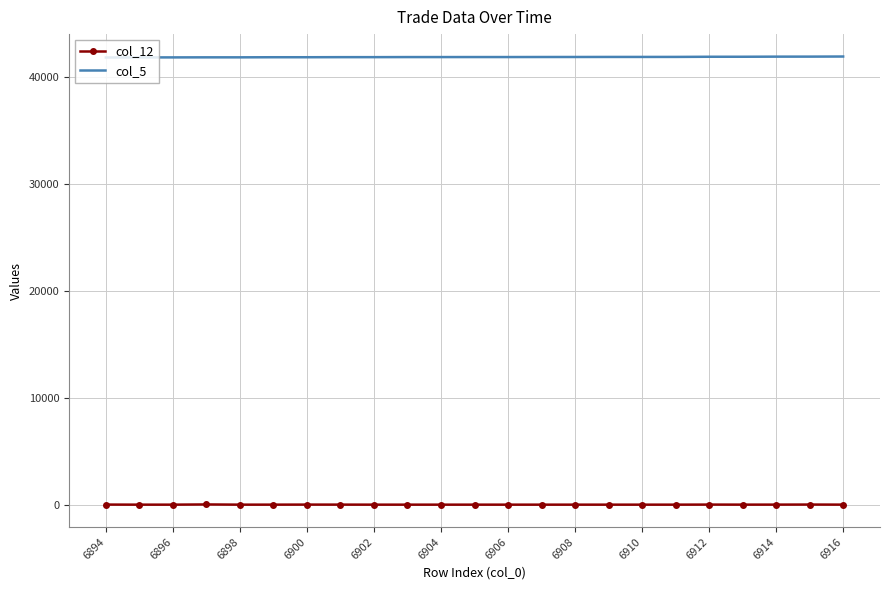

What is the greatest value displayed?

41950